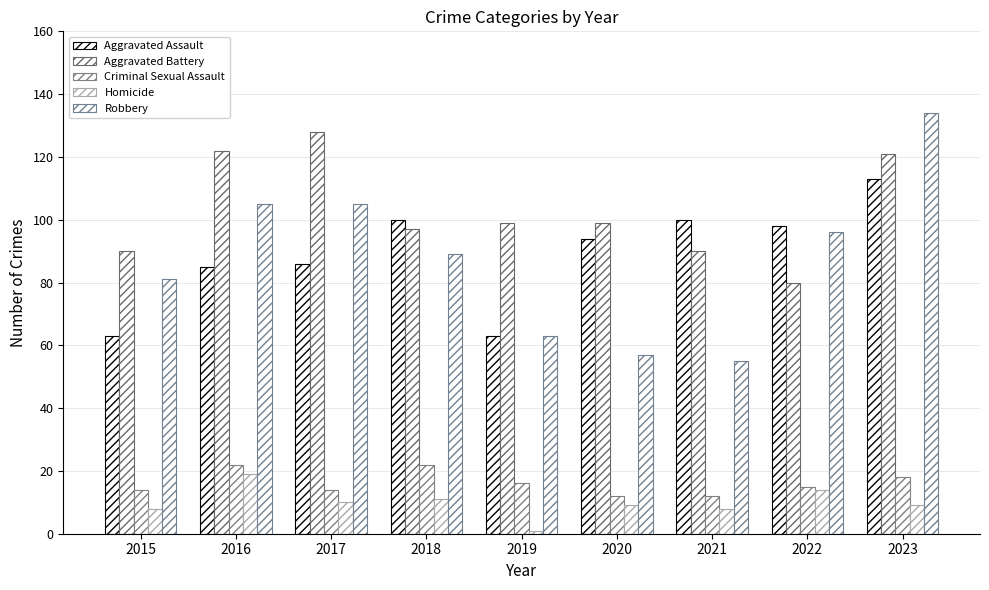

Which series has the widest spread of values?

Robbery